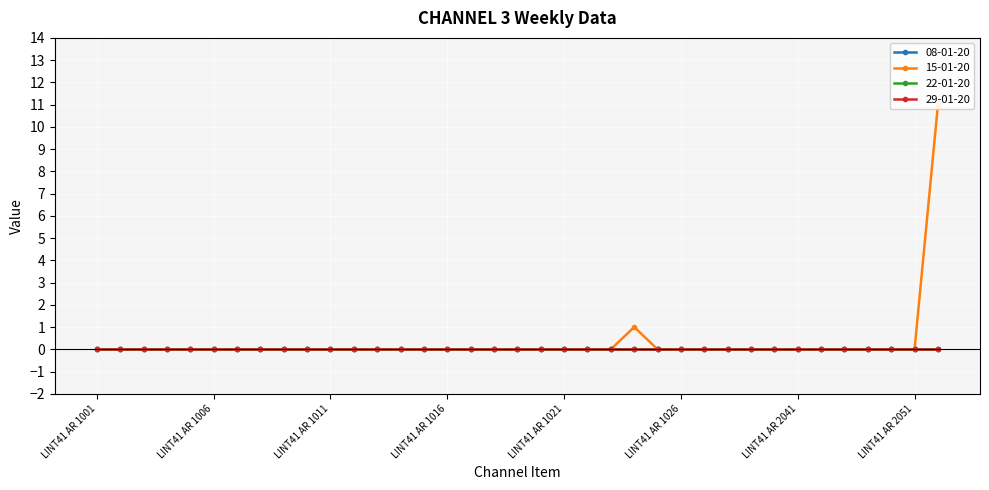

Reading left to right, extract all data points from this chart.

08-01-20: 0	0	0	0	0	0	0	0	0	0	0	0	0	0	0	0	0	0	0	0	0	0	0	0	0	0	0	0	0	0	0	0	0	0	0	0	0
15-01-20: 0	0	0	0	0	0	0	0	0	0	0	0	0	0	0	0	0	0	0	0	0	0	0	1	0	0	0	0	0	0	0	0	0	0	0	0	11
22-01-20: 0	0	0	0	0	0	0	0	0	0	0	0	0	0	0	0	0	0	0	0	0	0	0	0	0	0	0	0	0	0	0	0	0	0	0	0	0
29-01-20: 0	0	0	0	0	0	0	0	0	0	0	0	0	0	0	0	0	0	0	0	0	0	0	0	0	0	0	0	0	0	0	0	0	0	0	0	0